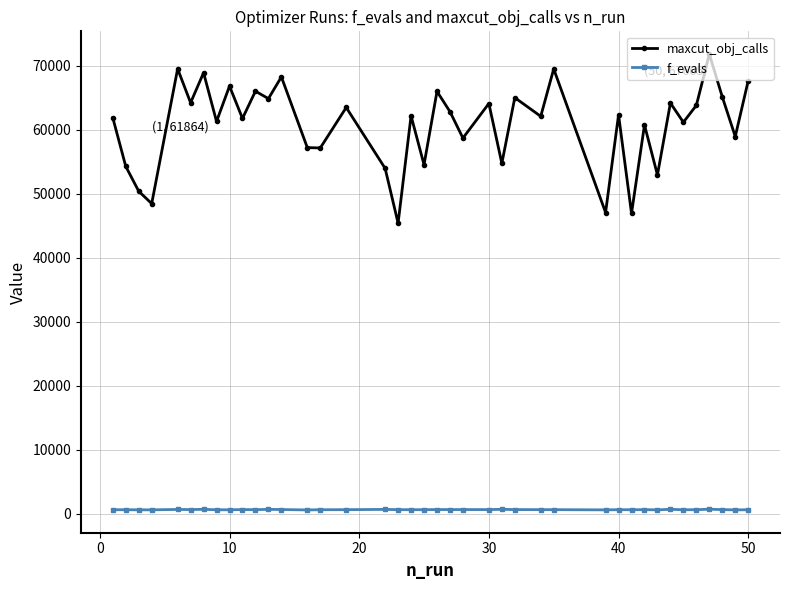

How many distinct data groups are displayed?

2